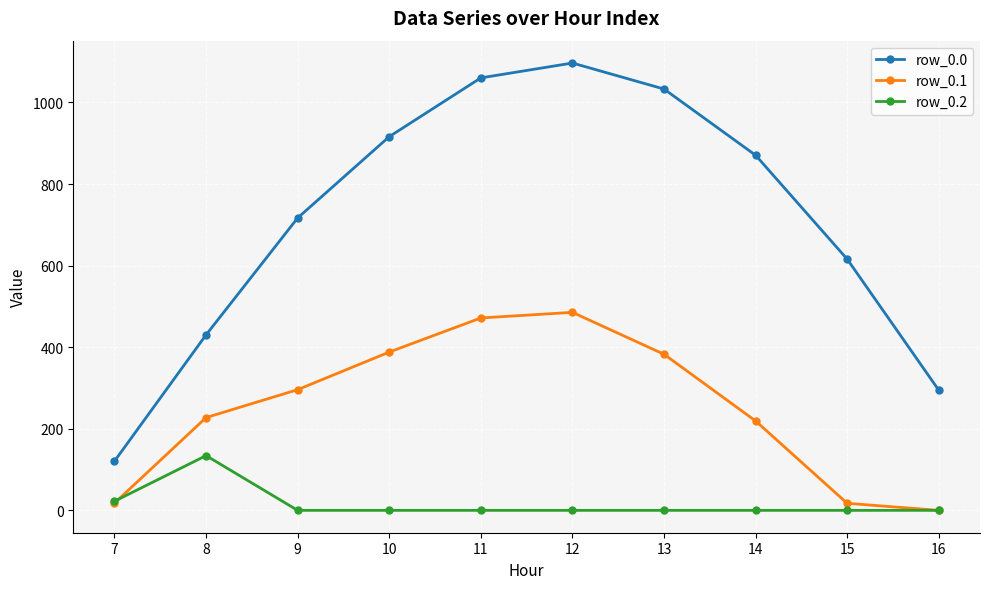

Which series has the widest spread of values?

row_0.0